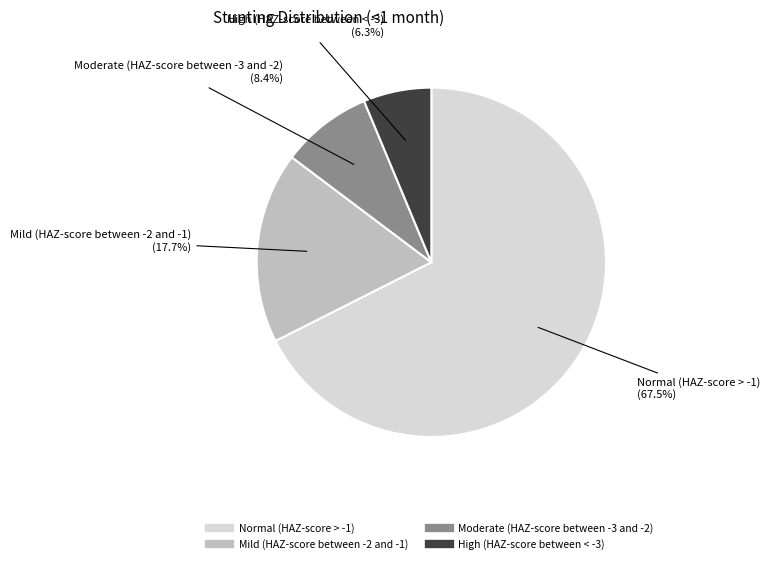

Is the sum of High (HAZ-score between < -3) and Moderate (HAZ-score between -3 and -2) greater than half?

No